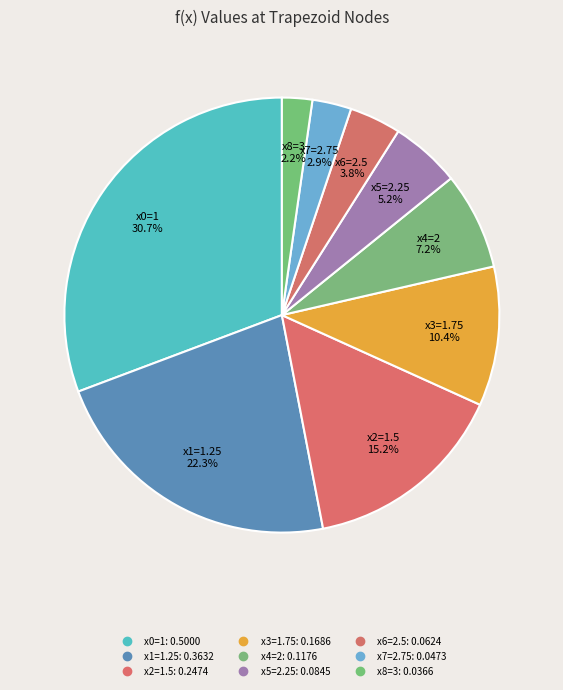

How many segments does this pie chart have?

9